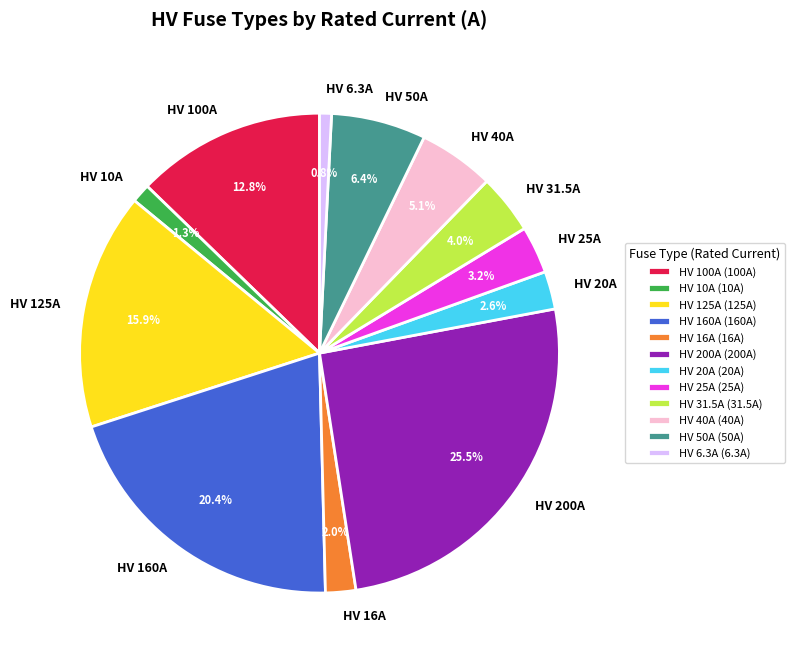

What is the ratio of the value at HV 125A to the value at HV 40A?

3.1